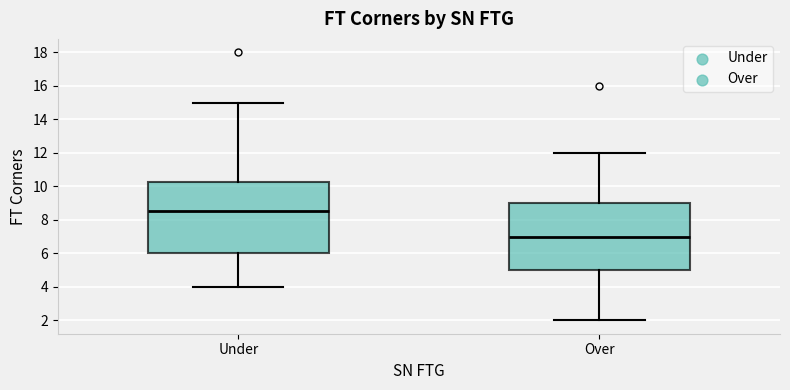

Reading left to right, transcribe this box plot: for each box, give where its median line is, the range the box spans, and where its two whiskers end, as read against the y-axis. The values are not printed on the chart, so give them approximately, as read against the axis.

Under: median 8.6, box 6.0 to 10.2, whiskers 4.0 to 15.0
Over: median 7.0, box 5.0 to 9.0, whiskers 2.0 to 12.0